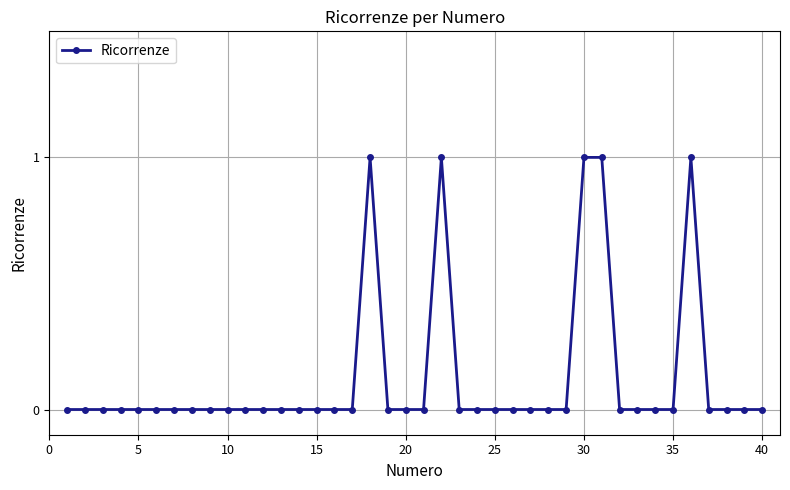

Does the chart have visible grid lines?

Yes